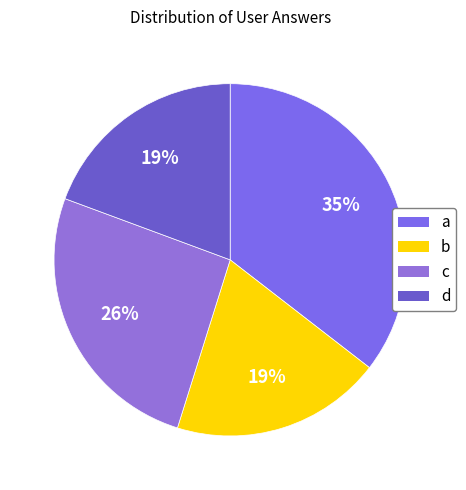

How many slices are in this pie chart?

4